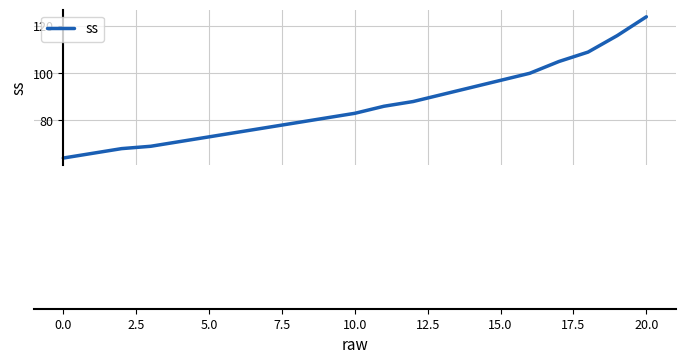

Reading left to right, extract all data points from this chart.

64	66	68	69	71	73	75	77	79	81	83	86	88	91	94	97	100	105	109	116	124